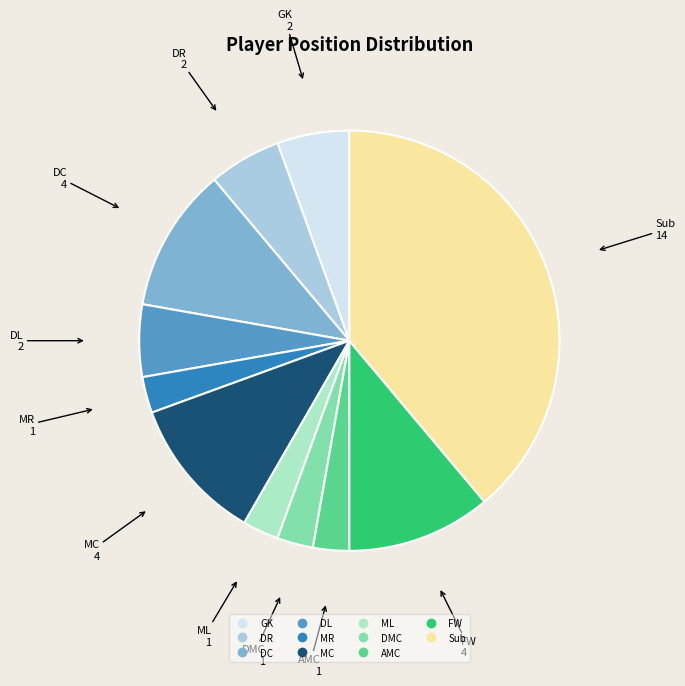

Is the sum of DR and MC greater than half?

No